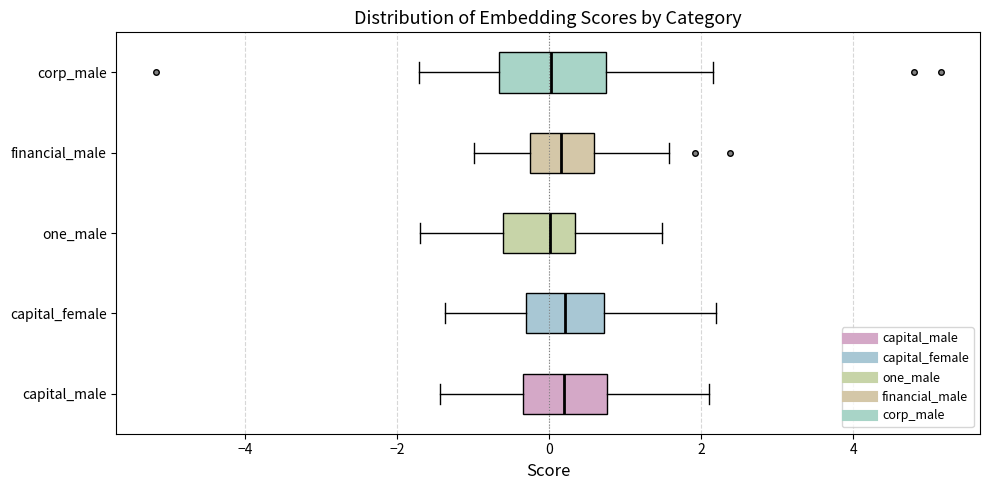

Reading bottom to top, transcribe this box plot: for each box, give where its median line is, the range the box spans, and where its two whiskers end, as read against the x-axis. The values are not printed on the chart, so give them approximately, as read against the axis.

capital_male: median 0.2, box -0.4 to 0.8, whiskers -1.4 to 2.2
capital_female: median 0.2, box -0.4 to 0.8, whiskers -1.4 to 2.2
one_male: median 0.0, box -0.6 to 0.4, whiskers -1.6 to 1.4
financial_male: median 0.2, box -0.2 to 0.6, whiskers -1.0 to 1.6
corp_male: median 0.0, box -0.6 to 0.8, whiskers -1.8 to 2.2